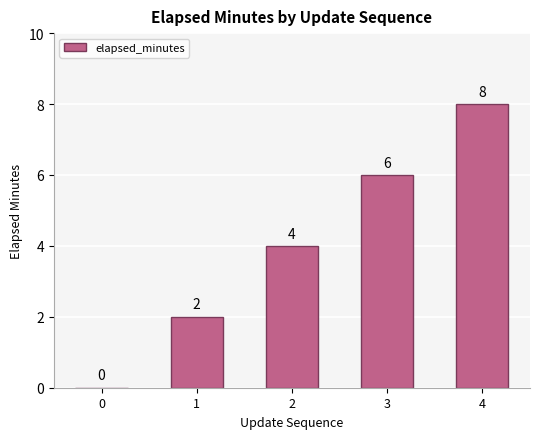

What is the greatest value displayed?

8